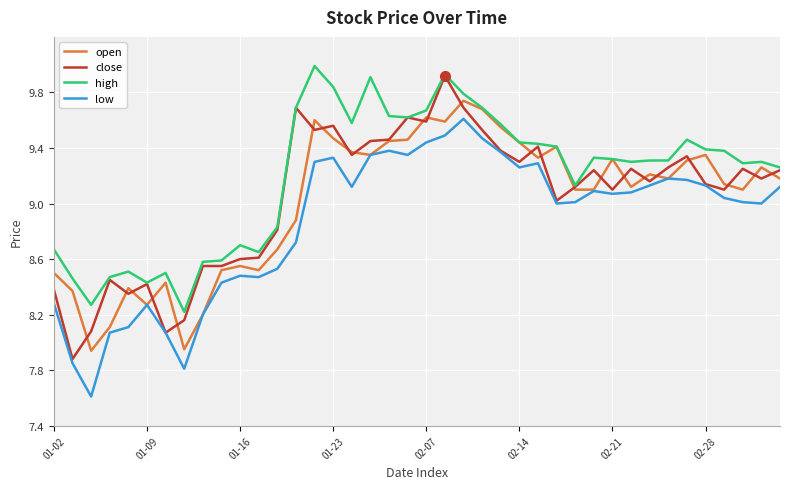

Count the number of categories in the chart.

40